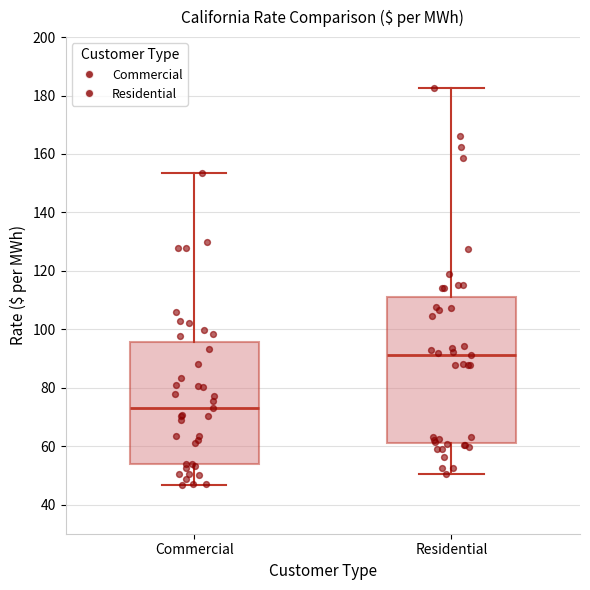

Which box is the tallest, from its lower edge to its upper edge?

Residential